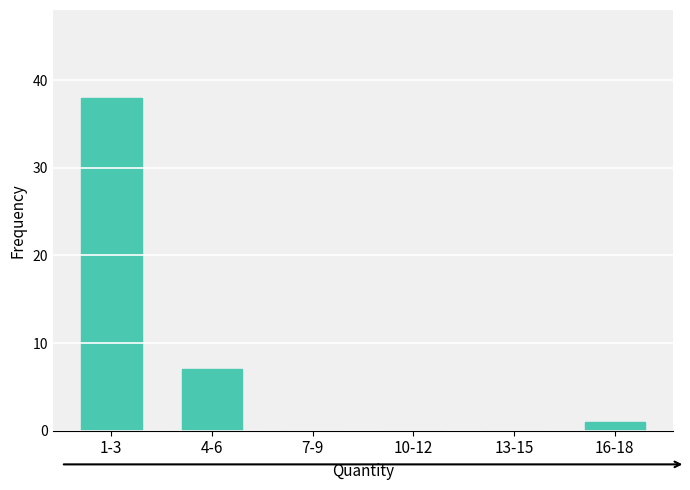

Reading right to left, what are all the values shown in this chart?

16-18=1	13-15=0	10-12=0	7-9=0	4-6=7	1-3=38